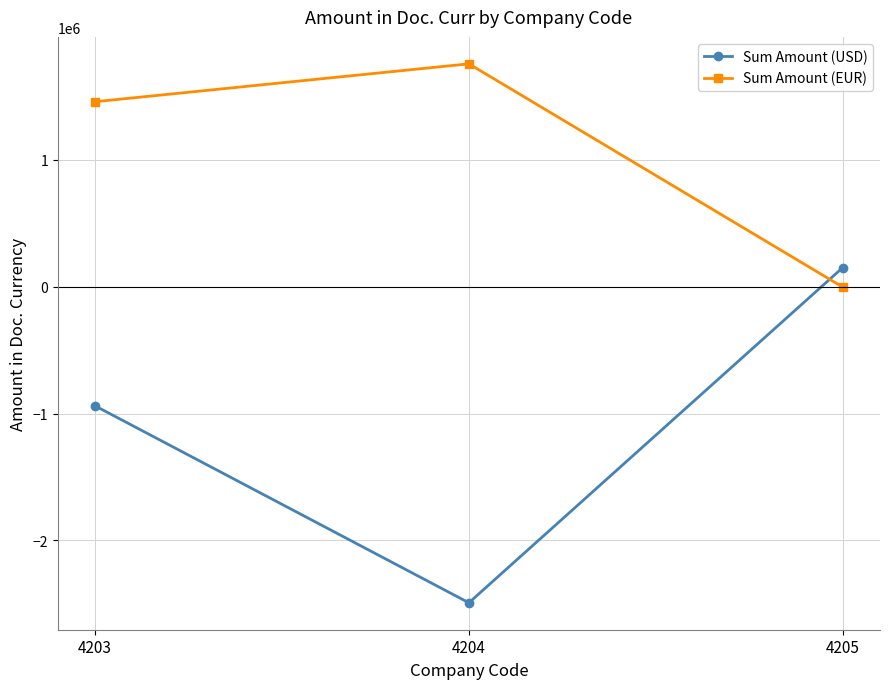

Reading left to right, transcribe all the data shown in this chart.

Sum Amount (USD): 4203=-940035.8	4204=-2490500.0	4205=148409.3
Sum Amount (EUR): 4203=1455791.6	4204=1754045.6	4205=-3694.0